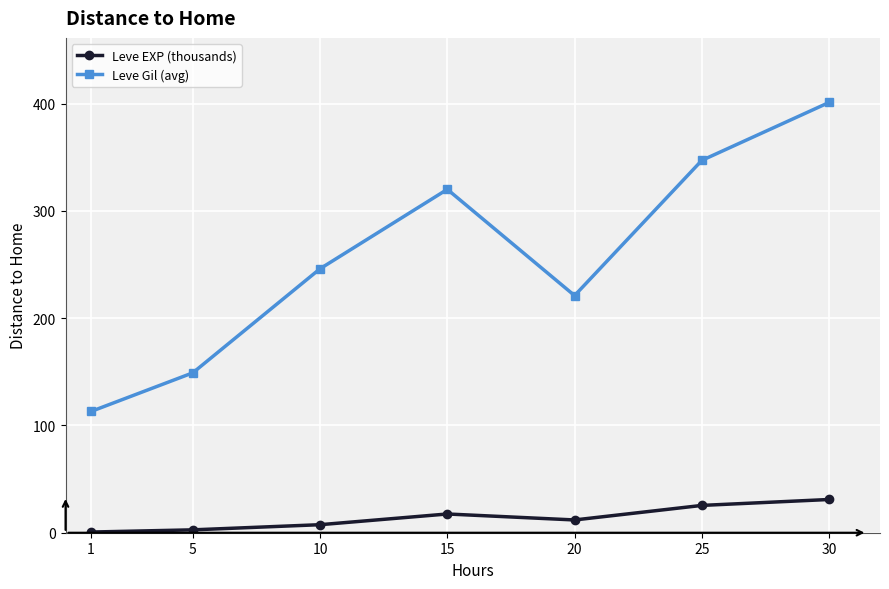

Which series has the largest total across all categories?

Leve Gil (avg)